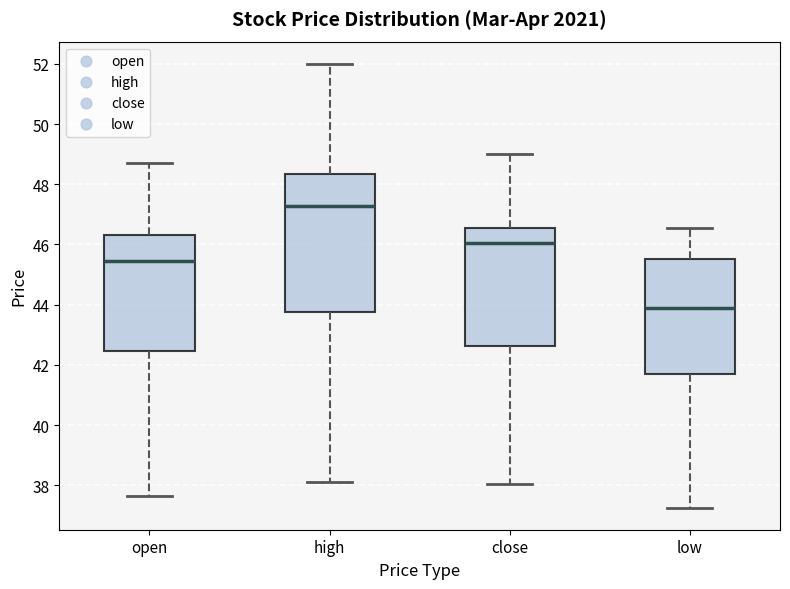

Where is the upper edge of the box for high on the y-axis? The values are not printed on the chart, so give them approximately, as read against the axis.

48.4